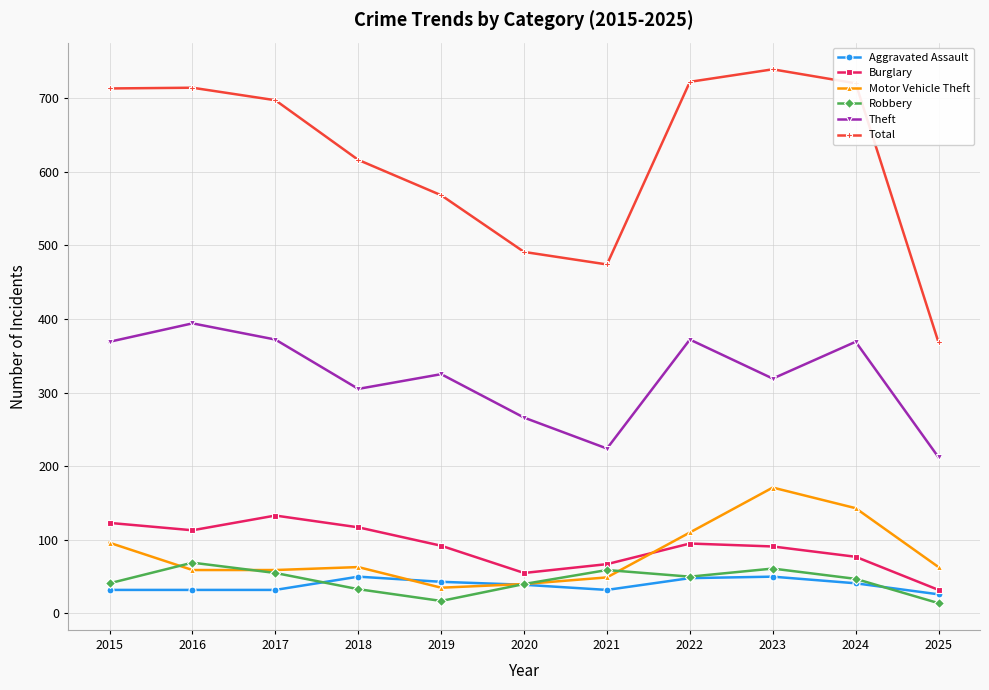

What is the difference between the maximum and minimum values in the Motor Vehicle Theft series?

136